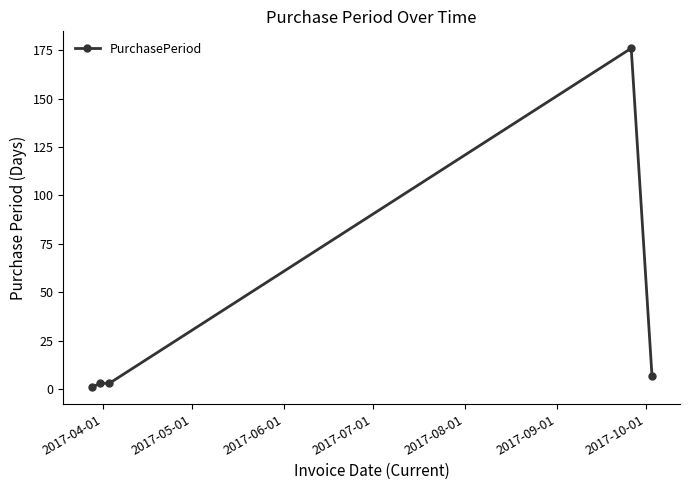

How many distinct data groups are displayed?

1